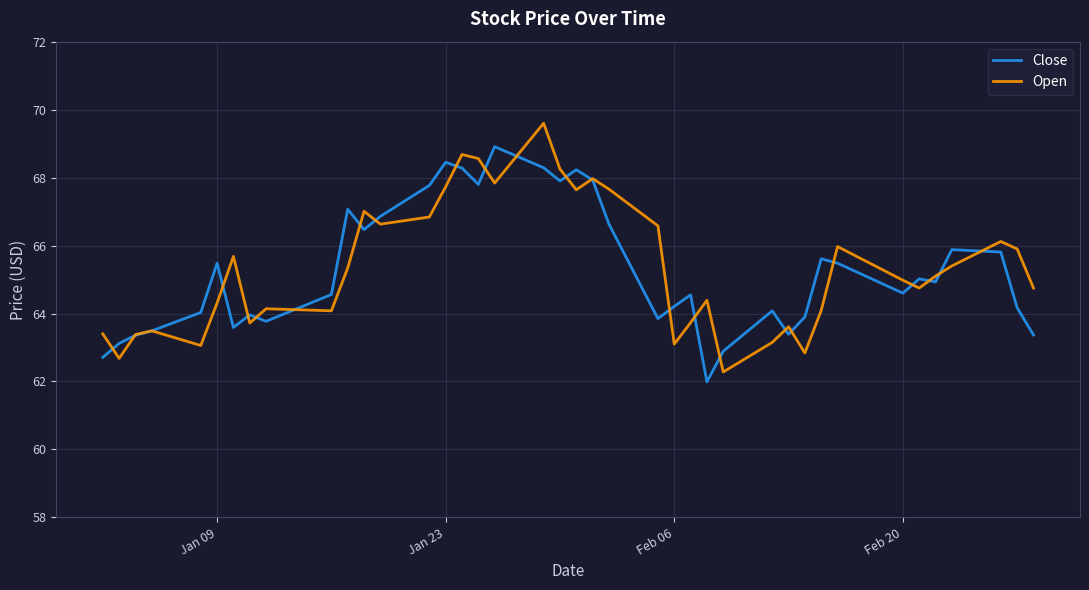

List the series in order of their peak value, lowest first.

Close, Open